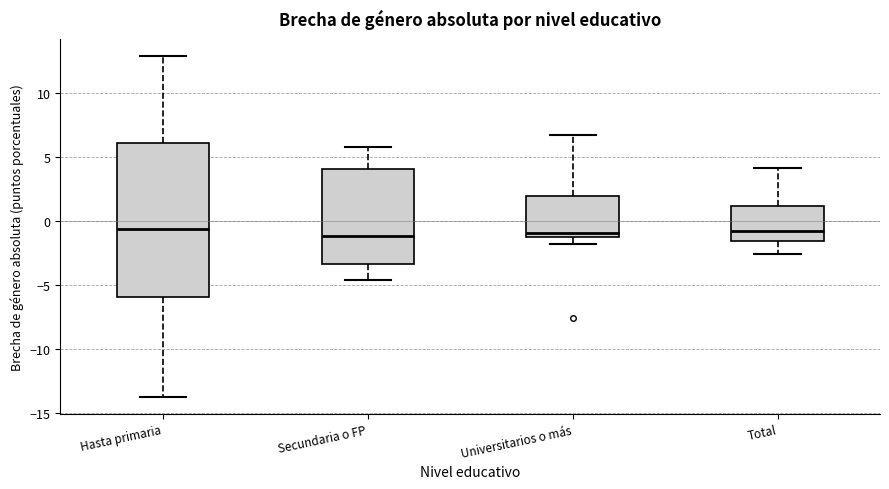

Reading left to right, read every box against the y-axis: the position of its median line, the range the box covers, and the ends of its whiskers. The values are not printed on the chart, so give them approximately, as read against the axis.

Hasta primaria: median -0.5, box -6.0 to 6.0, whiskers -13.5 to 13.0
Secundaria o FP: median -1.0, box -3.5 to 4.0, whiskers -4.5 to 6.0
Universitarios o más: median -1.0, box -1.5 to 2.0, whiskers -2.0 to 6.5
Total: median -1.0, box -1.5 to 1.0, whiskers -2.5 to 4.0